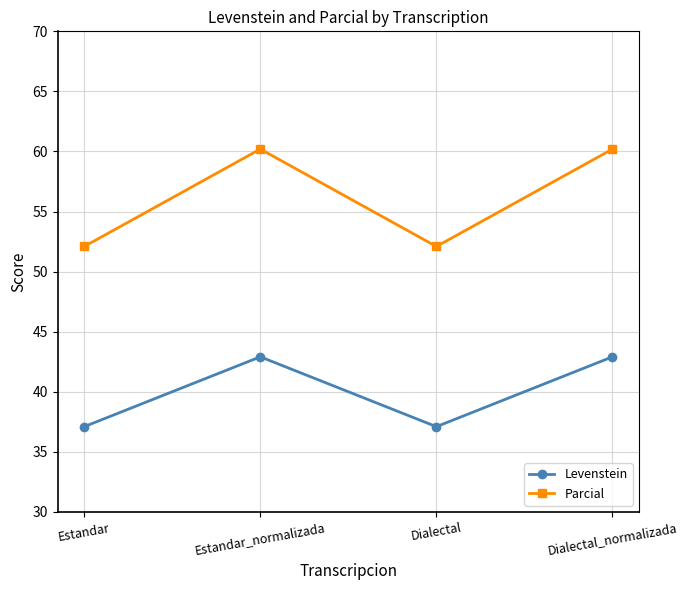

The value of Parcial at Estandar is 28.0. True or false?

False